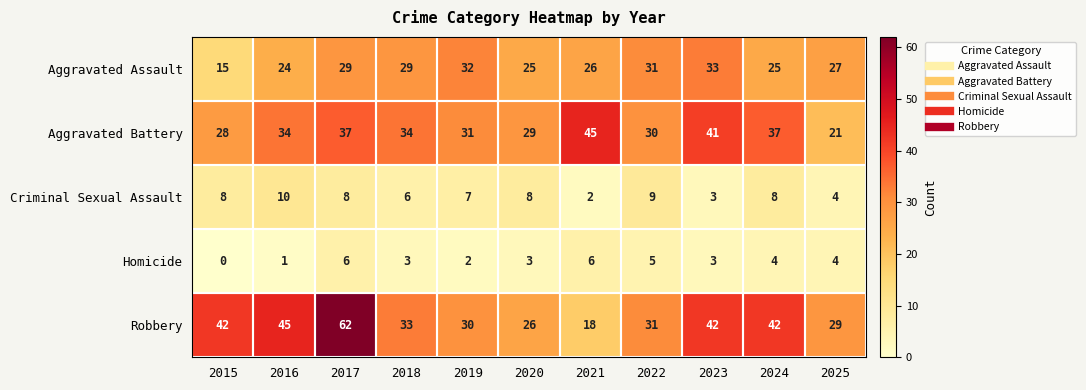

What is the difference between the Homicide values at 2024 and 2016?

3